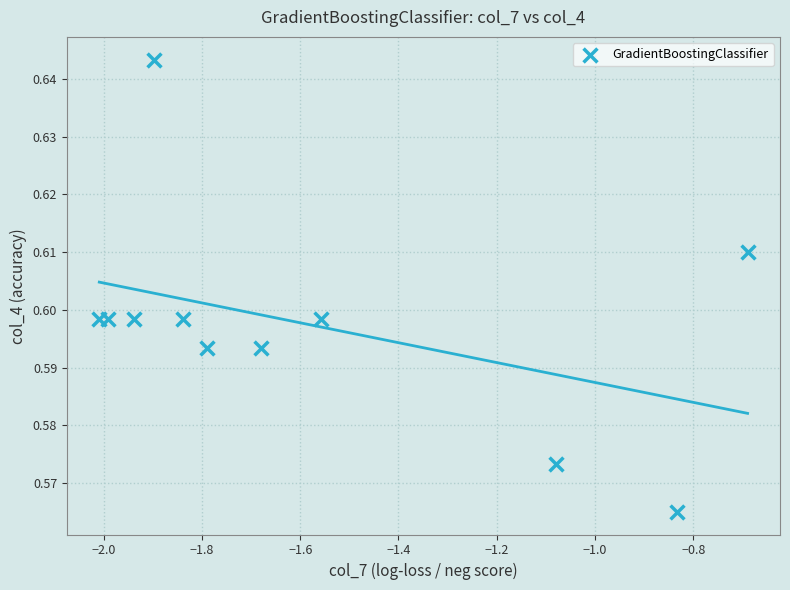

What is the average X value?

-1.6